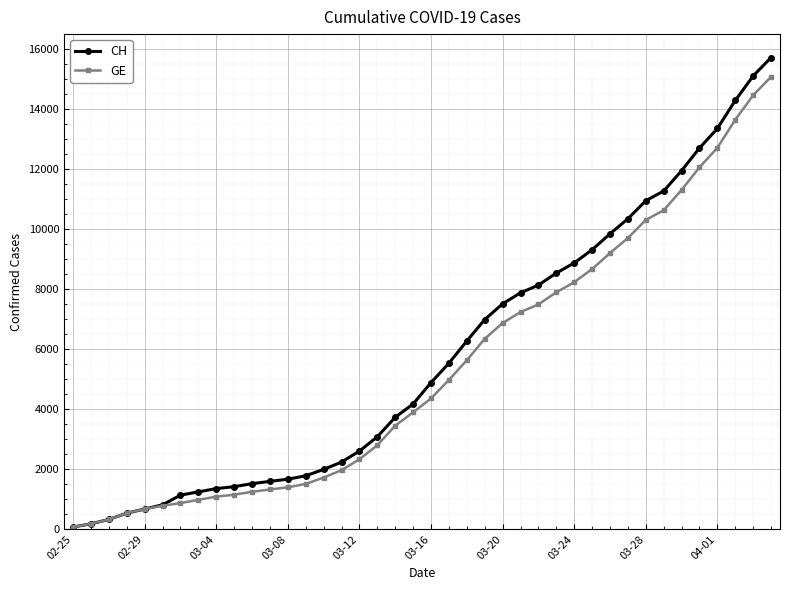

What is the difference between the second highest and minimum values in the GE series?

14392